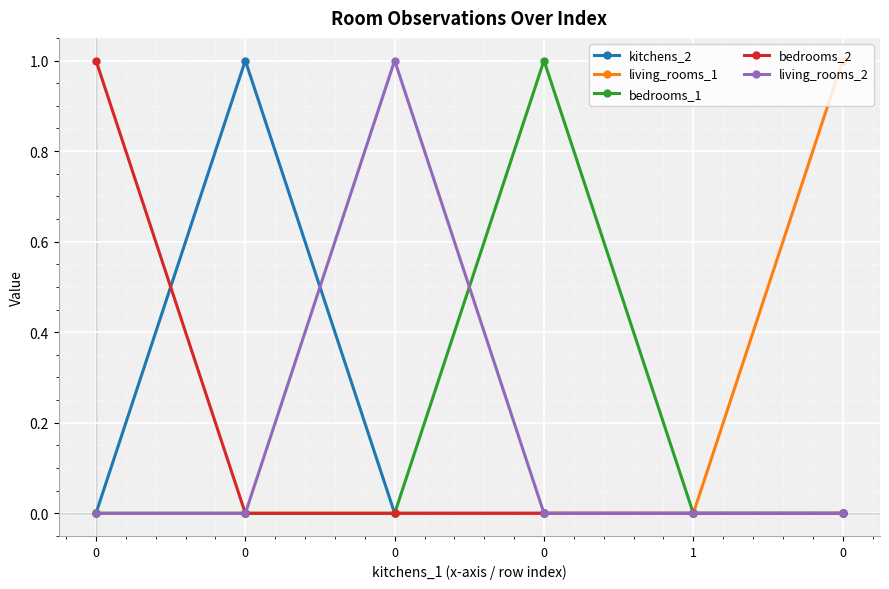

Is this an area chart (filled region under the line)?

No